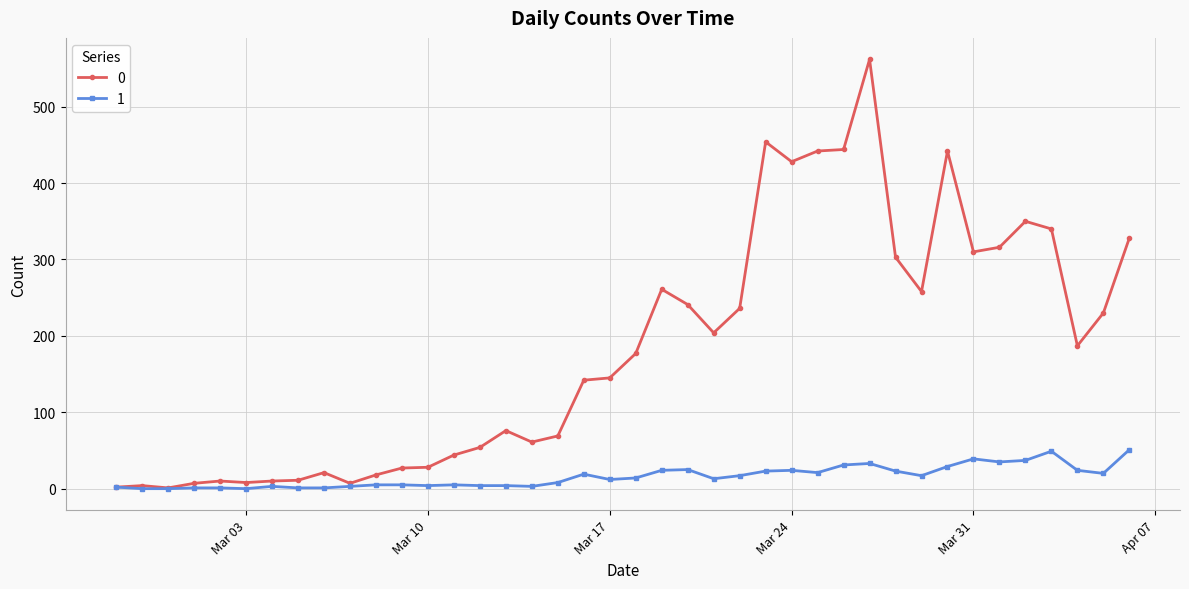

True or false: 1 has more than 1 points higher than both neighbors.

True